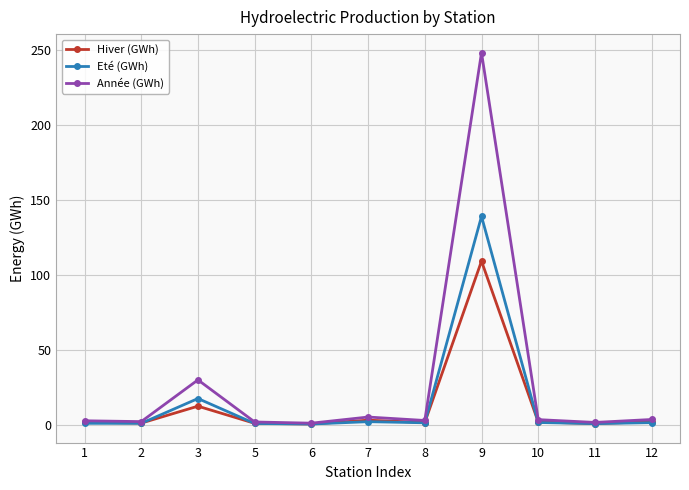

How many lines are shown in the chart?

3